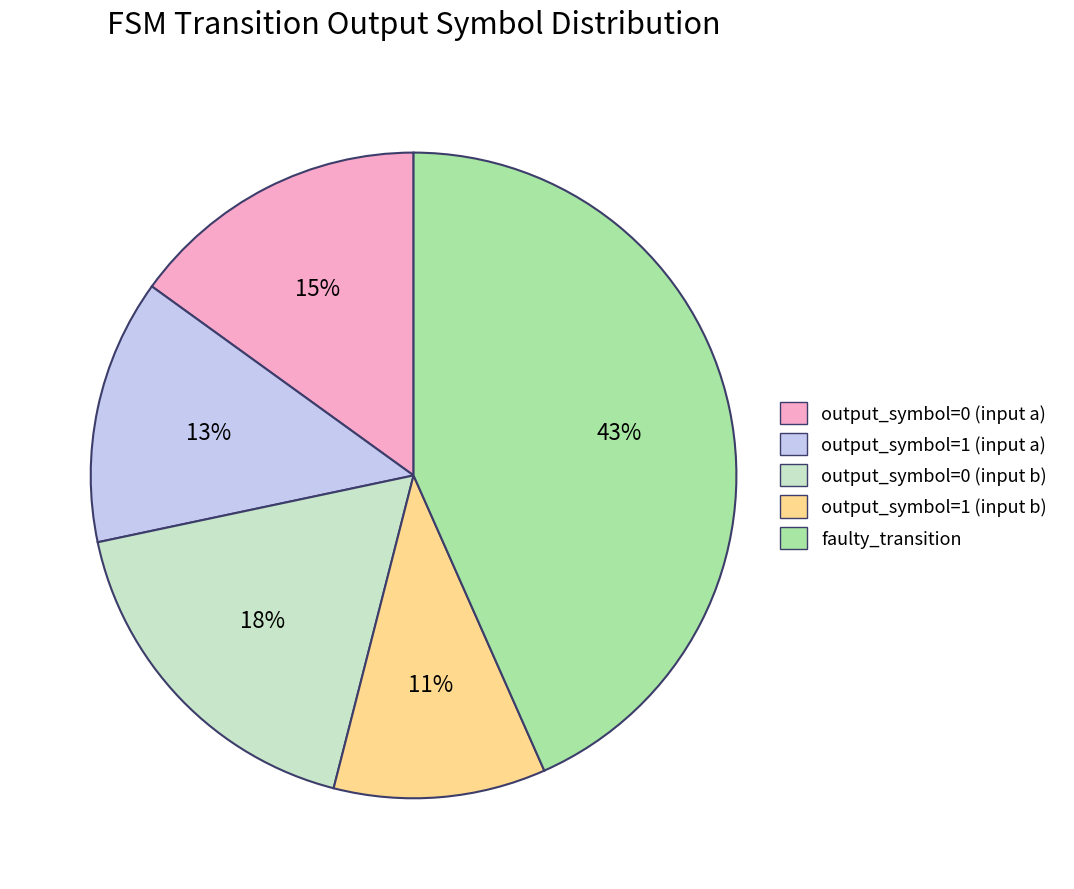

To the nearest percent, what is the difference between the output_symbol=1 (input b) and output_symbol=0 (input a) slice percentages?

4%